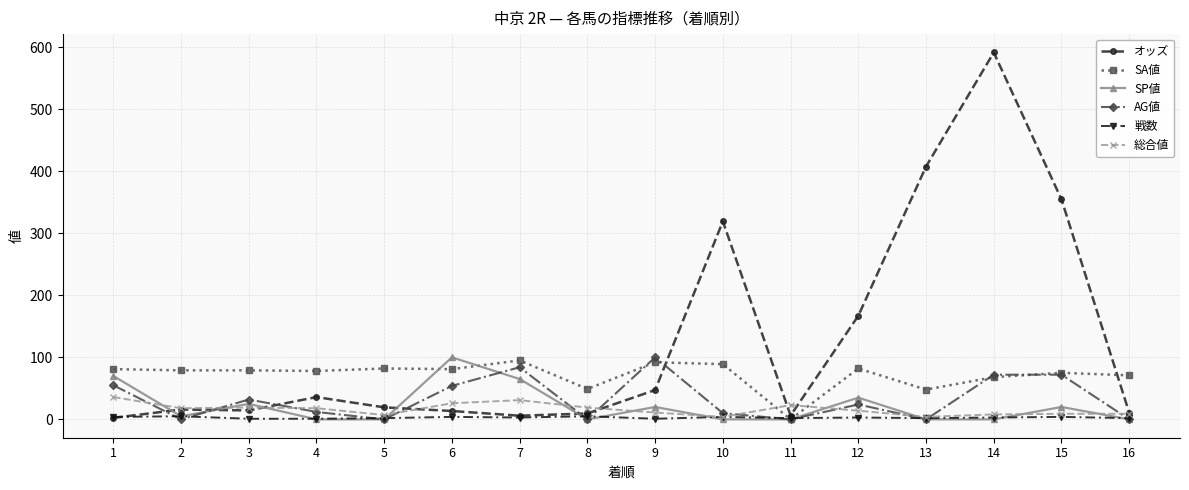

At which category does the chart reach its peak across all series?

14